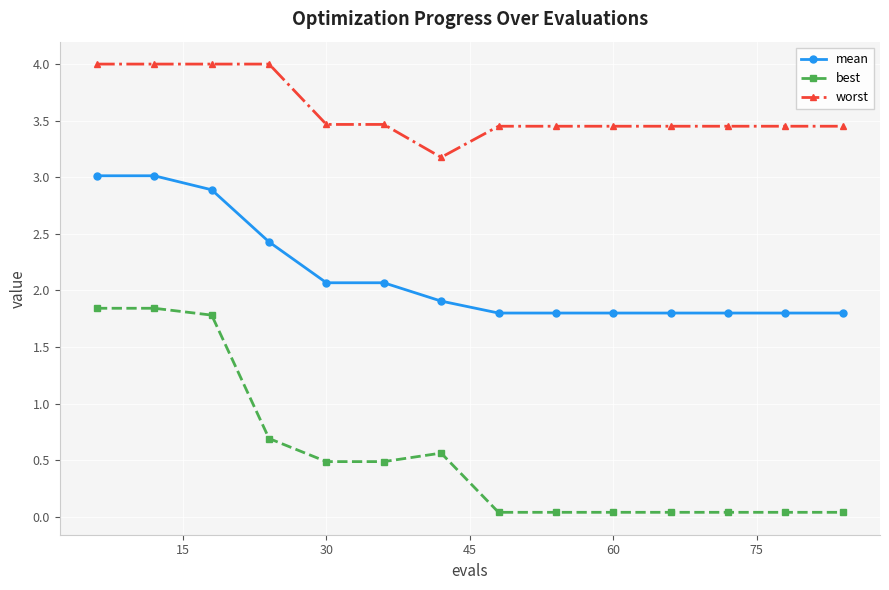

What is the sum of all best values?

8.0